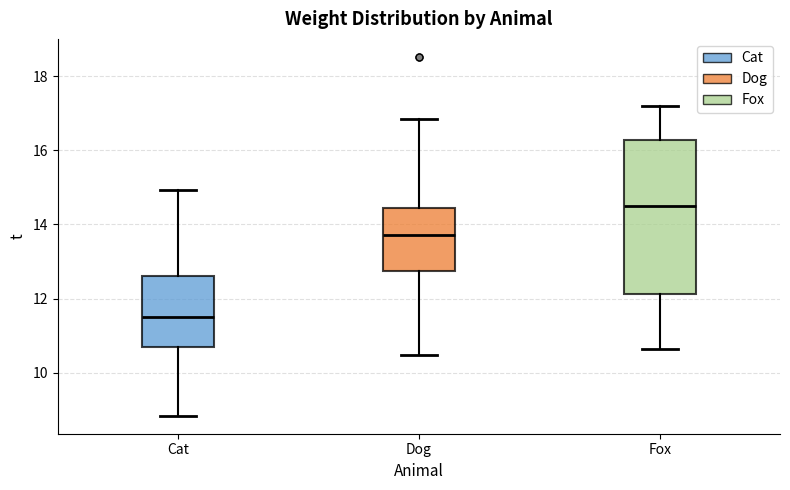

Reading left to right, transcribe this box plot: for each box, give where its median line is, the range the box spans, and where its two whiskers end, as read against the y-axis. The values are not printed on the chart, so give them approximately, as read against the axis.

Cat: median 11.6, box 10.6 to 12.6, whiskers 8.8 to 15.0
Dog: median 13.8, box 12.8 to 14.4, whiskers 10.4 to 16.8
Fox: median 14.4, box 12.2 to 16.2, whiskers 10.6 to 17.2